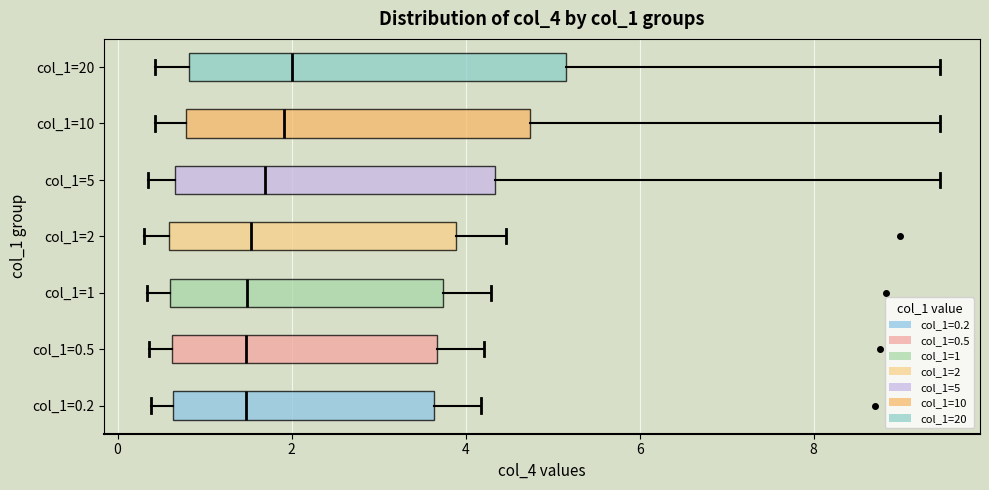

Comparing the boxes themselves (not the whiskers), which one is the widest?

col_1=20